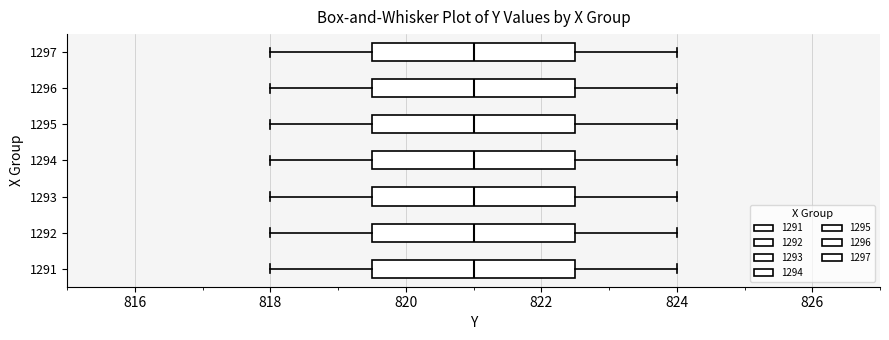

Where is the right edge of the box at y = 1297 on the x-axis? The values are not printed on the chart, so give them approximately, as read against the axis.

822.6